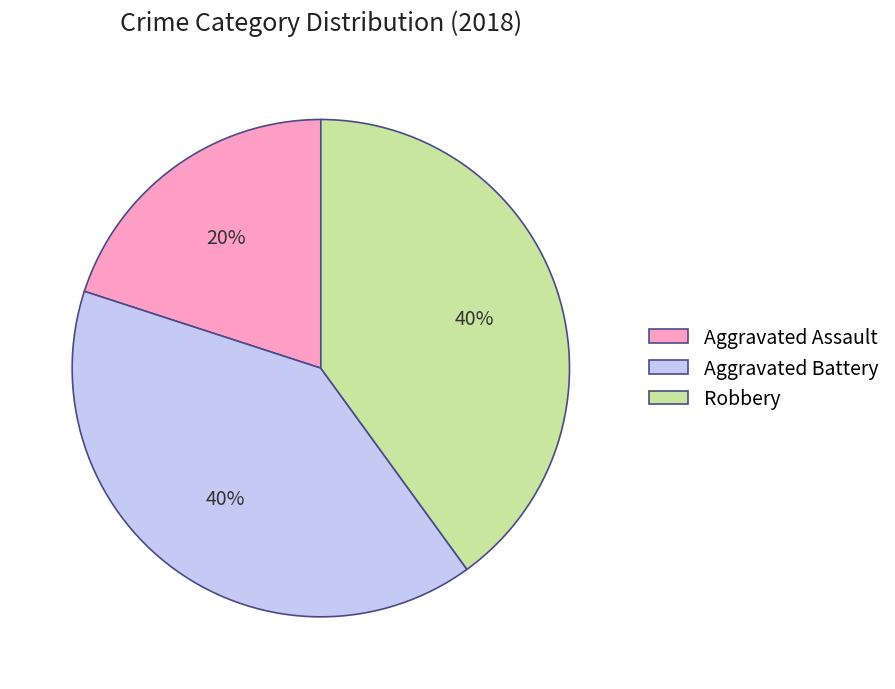

Is the sum of Aggravated Assault and Robbery greater than half?

Yes